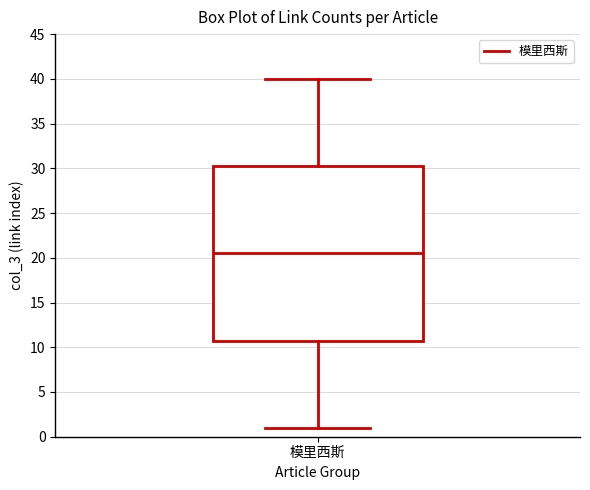

Read this box plot against the y-axis: the position of the median line, the range covered by the box, and the ends of both whiskers. The values are not printed on the chart, so give them approximately, as read against the axis.

median 20.5, box 11.0 to 30.5, whiskers 1.0 to 40.0